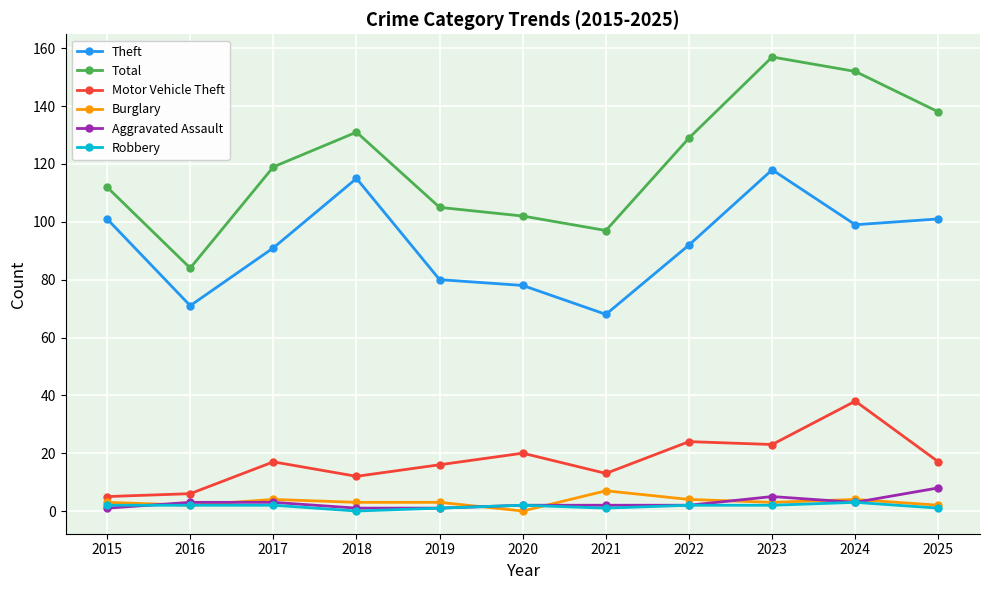

How many lines are shown in the chart?

6